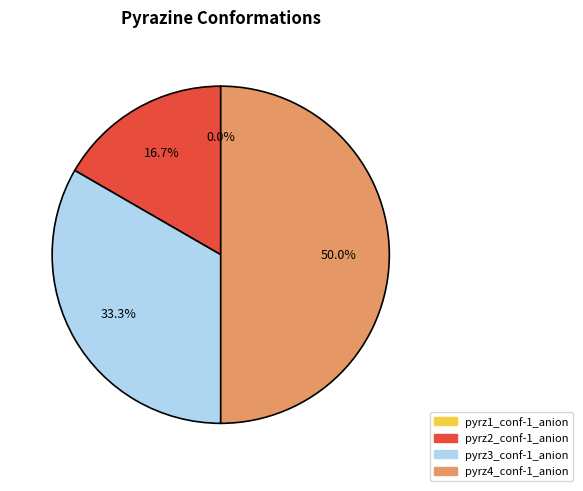

Is it true that pyrz3_conf-1_anion is 33% of the pie?

True